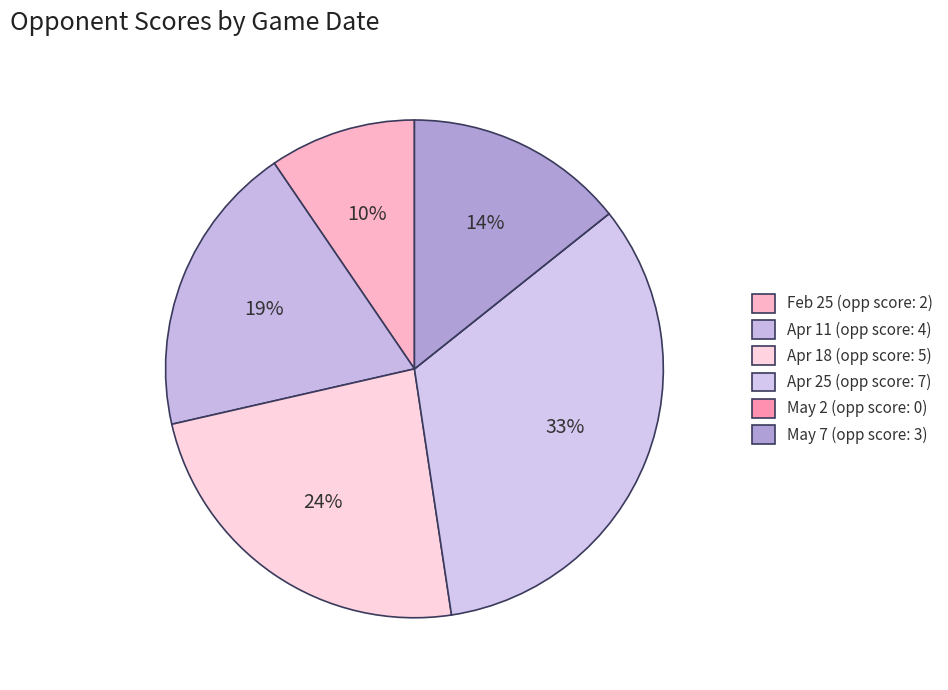

True or false: May 7 accounts for 14% of the total.

True